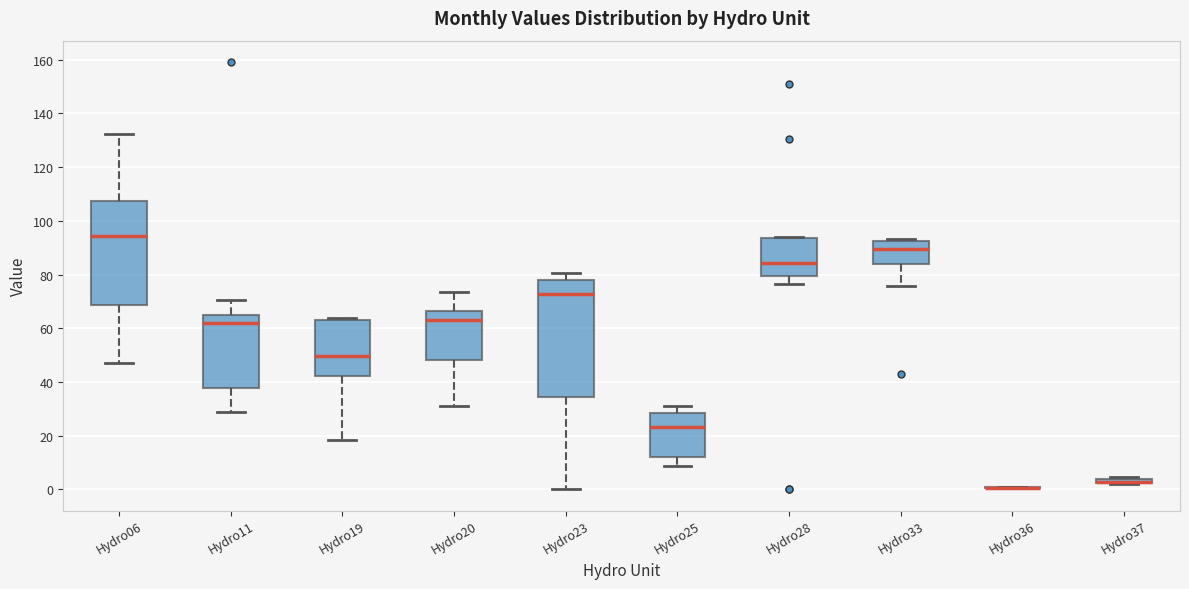

Where is the upper edge of the box for Hydro37 on the y-axis? The values are not printed on the chart, so give them approximately, as read against the axis.

4